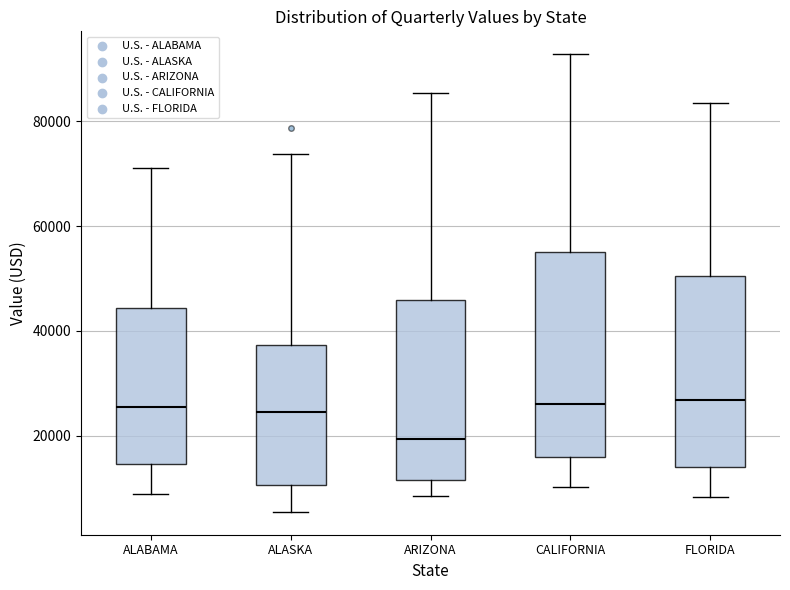

Where does the median line of the box for ARIZONA sit on the y-axis? The values are not printed on the chart, so give them approximately, as read against the axis.

20000